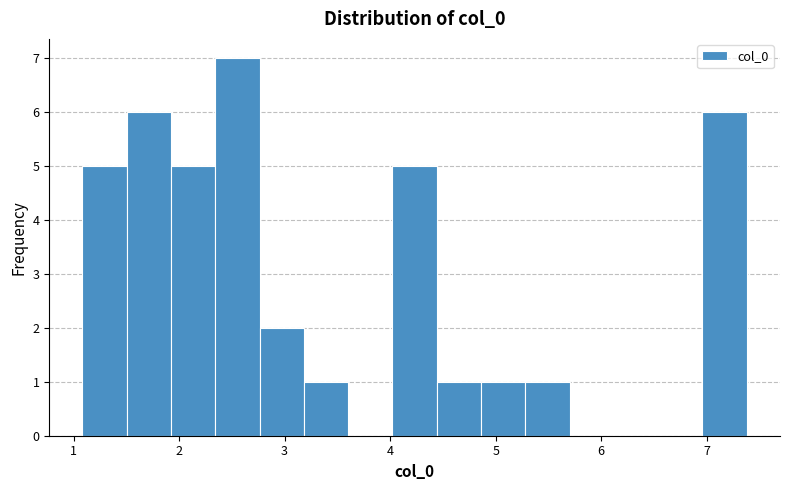

What is the height of the bar covering 1.5 to 1.9 on the x-axis? Neither the bar edges nor the heights are printed on the chart, so give them approximately, as read against the axes.

6